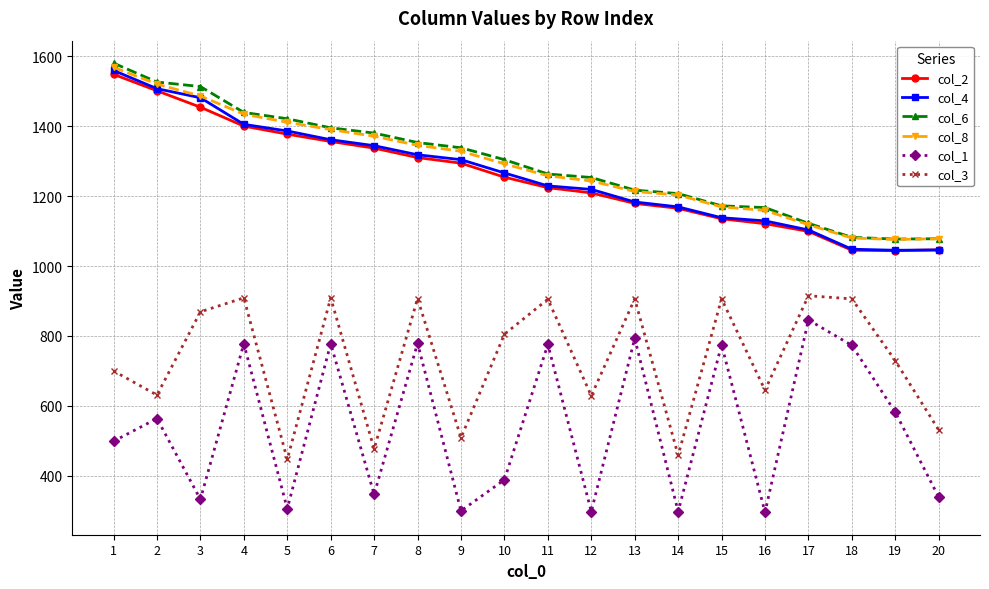

True or false: col_8 and col_3 intersect in this chart.

False